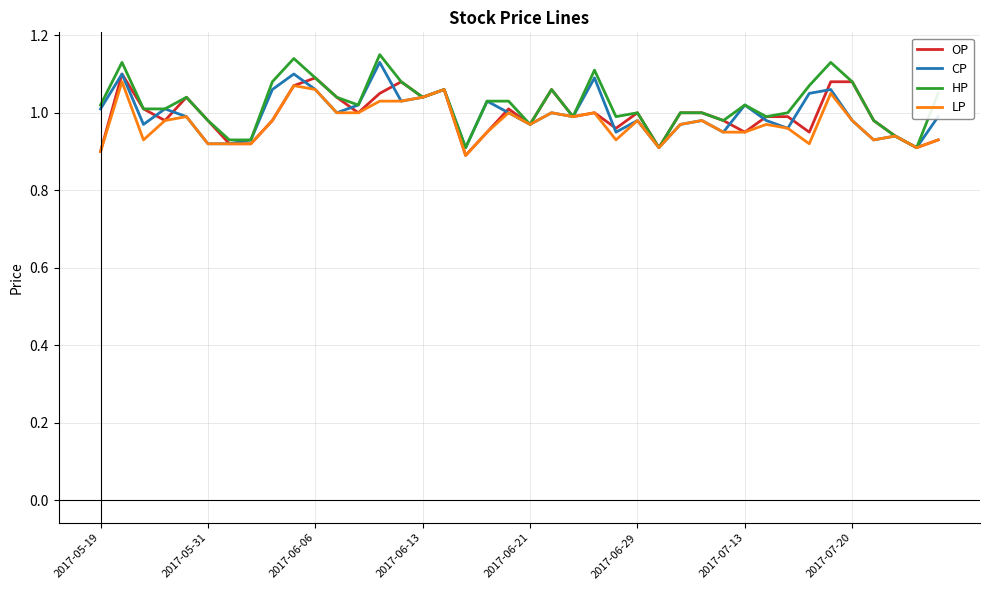

Which category has the highest value across all series?

13